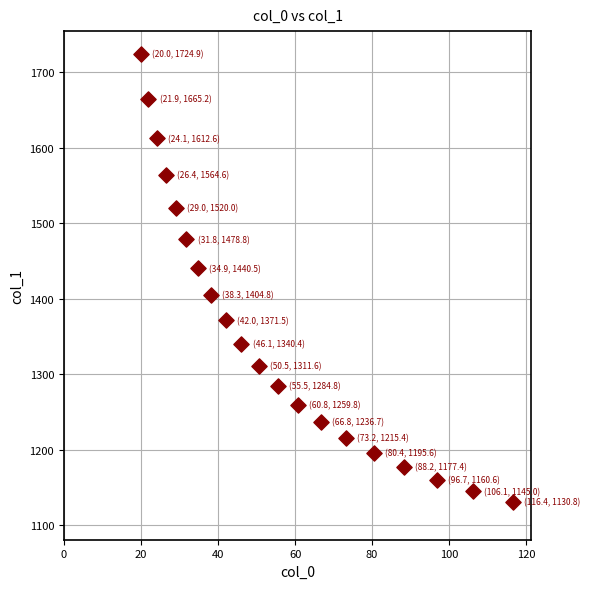

What Y value in the scatter plot is closest to 1427?

1440.5